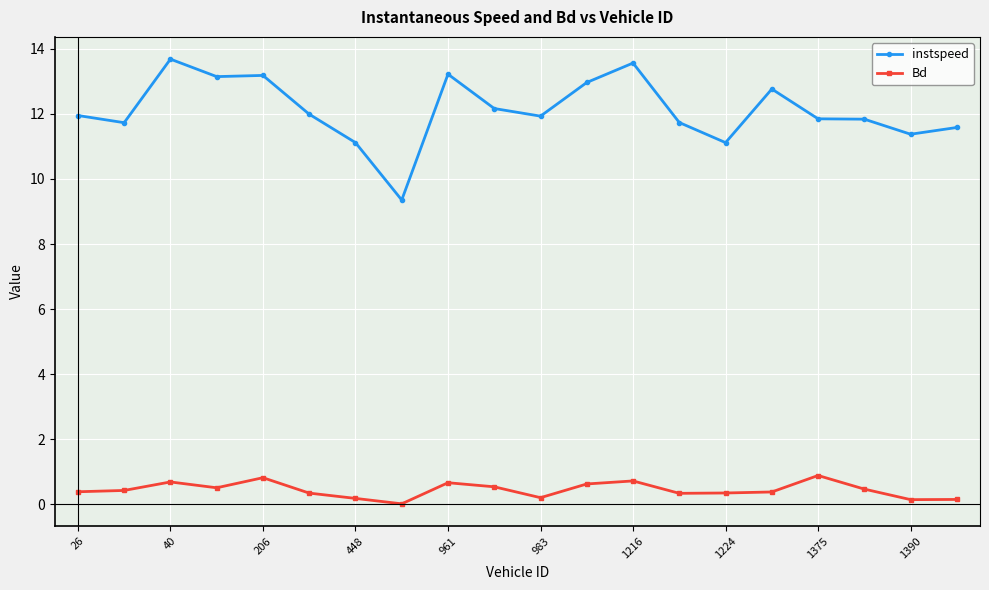

What is the value of the Bd point at the 15th from the left?

0.3